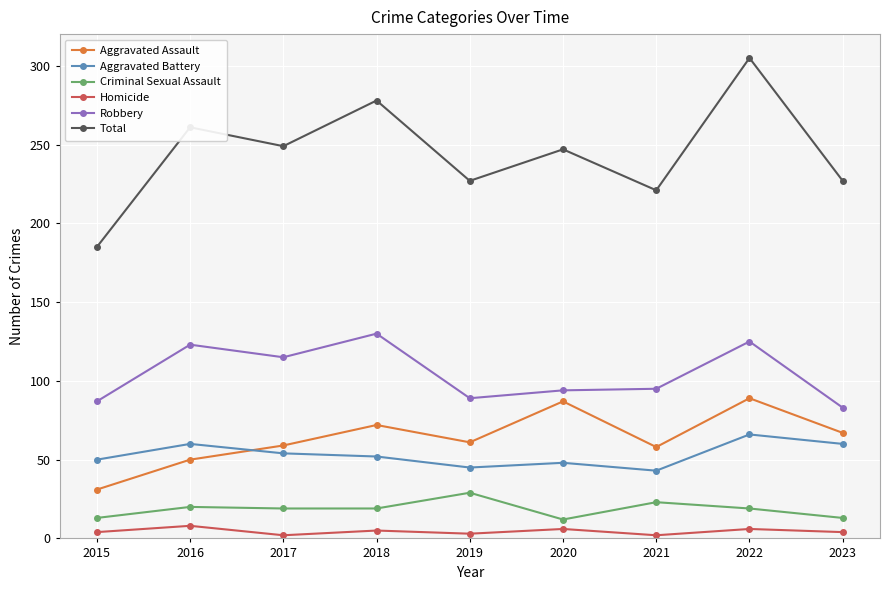

What is the value of the Aggravated Battery point at the 4th from the left?

52